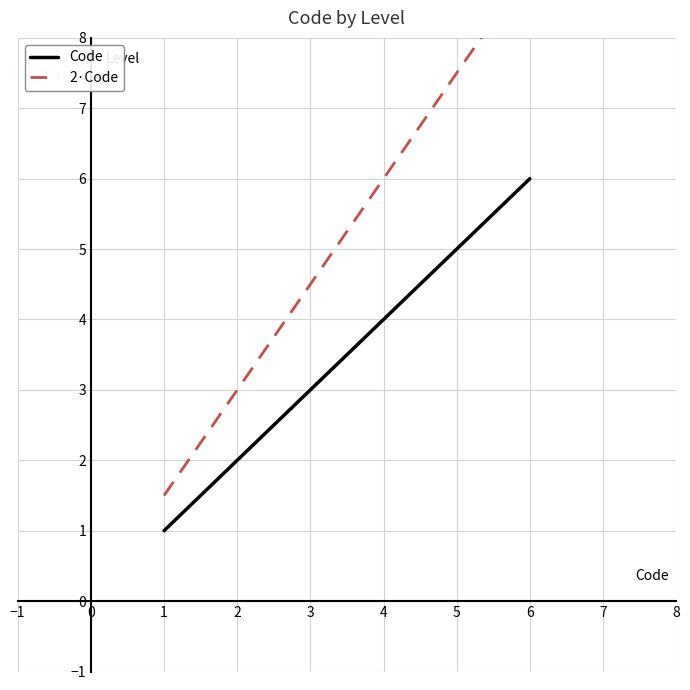

What is the highest value of the Code series?

6